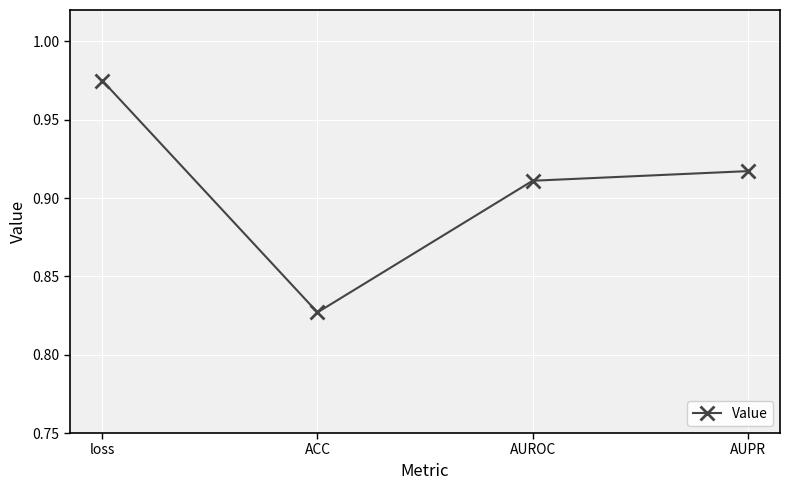

True or false: there are more than 0 points higher than both neighbors.

False